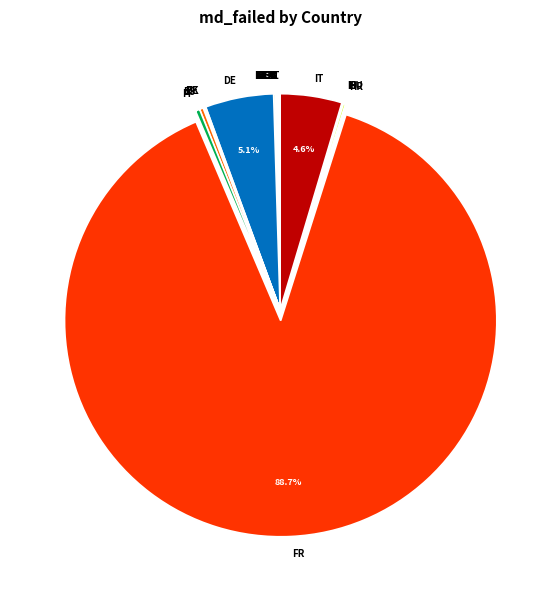

Which slice represents more than half of the pie?

FR